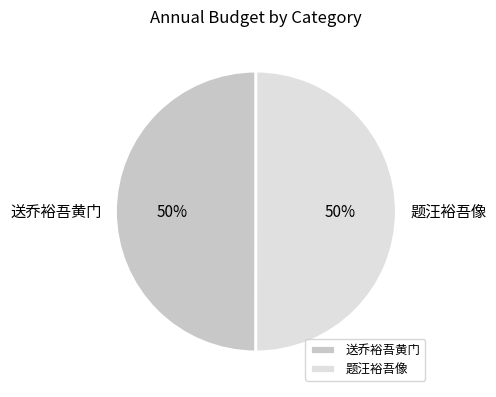

To the nearest percent, what is the average slice percentage?

50%